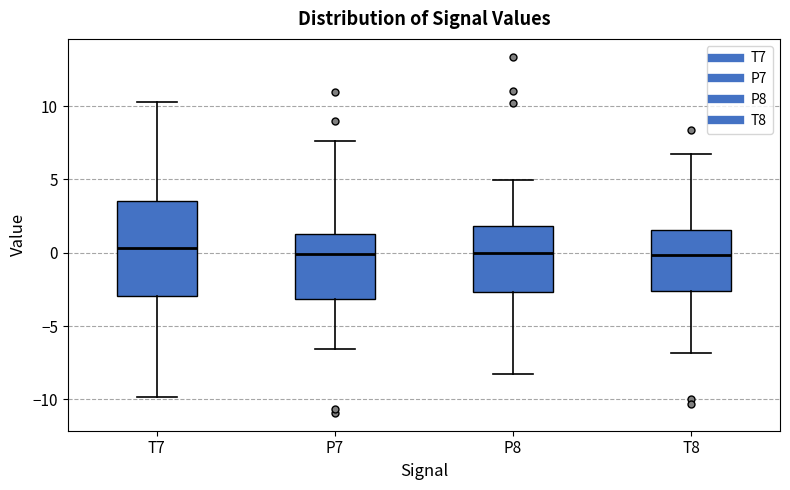

Reading left to right, read every box against the y-axis: the position of its median line, the range the box covers, and the ends of its whiskers. The values are not printed on the chart, so give them approximately, as read against the axis.

T7: median 0.5, box -3.0 to 3.5, whiskers -10.0 to 10.5
P7: median 0.0, box -3.0 to 1.5, whiskers -6.5 to 7.5
P8: median 0.0, box -2.5 to 2.0, whiskers -8.0 to 5.0
T8: median 0.0, box -2.5 to 1.5, whiskers -7.0 to 6.5